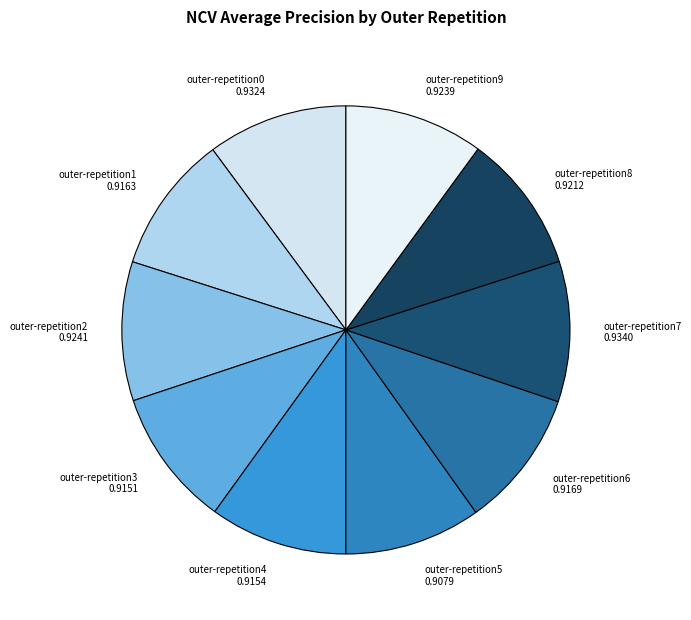

Does outer-repetition6 account for over 50% of the chart?

No